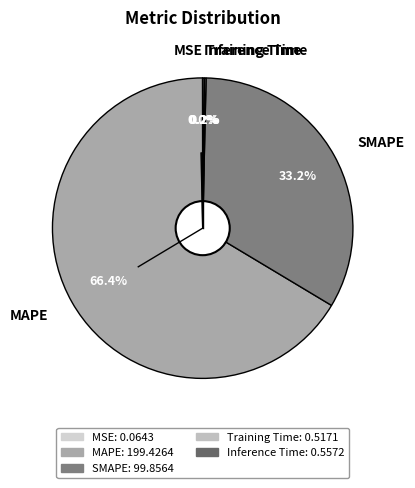

What percentage is NOT represented by SMAPE?

66.8%